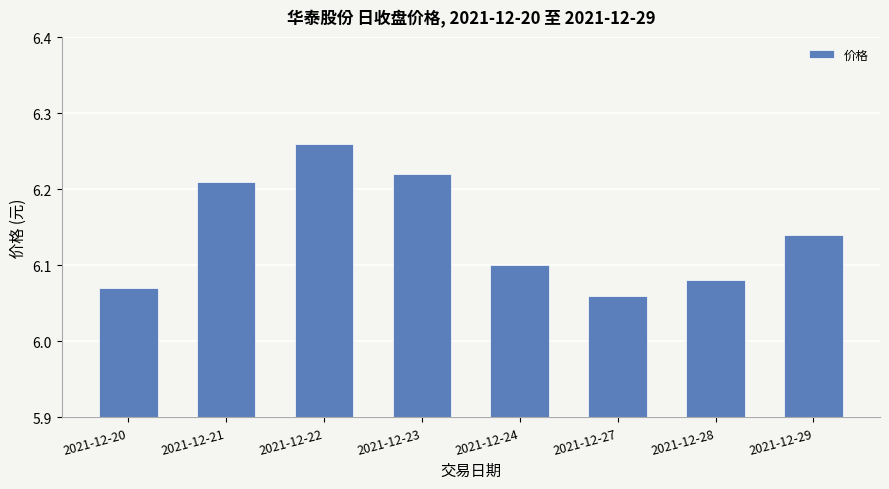

Which category has the highest value across all series?

2021-12-22